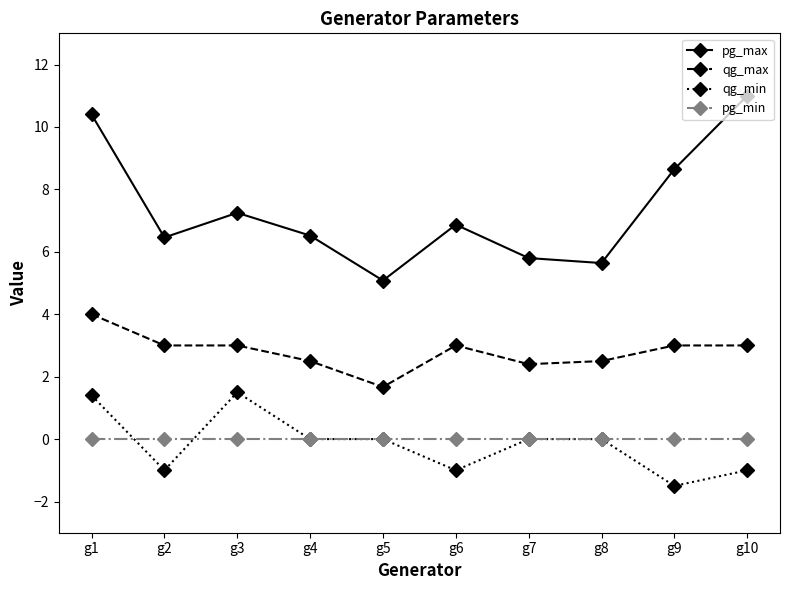

The pg_max series shows 8.7 at g9. True or false?

True